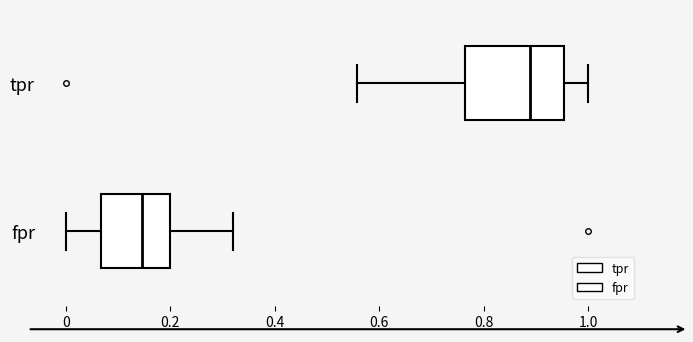

Which box is the widest, from its left edge to its right edge?

tpr